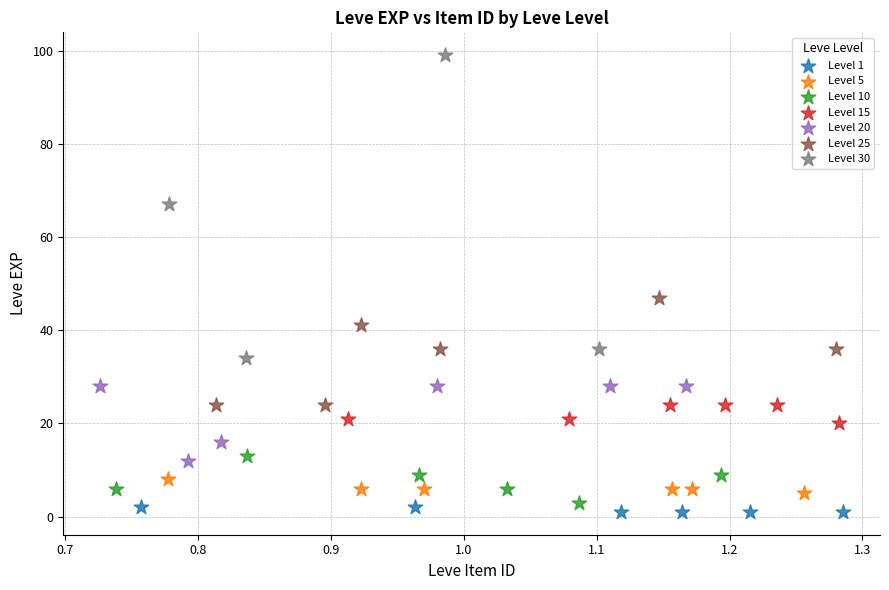

Which series has the largest Y range (max minus min)?

Level 30